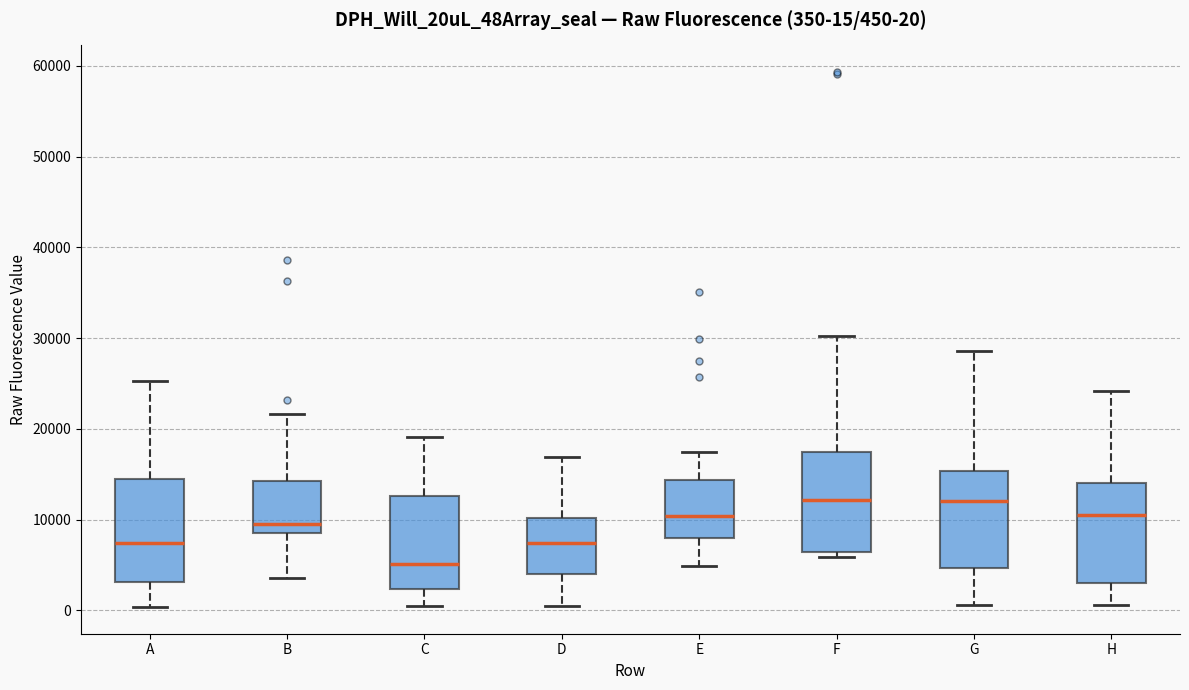

Which box has the lowest median line?

C